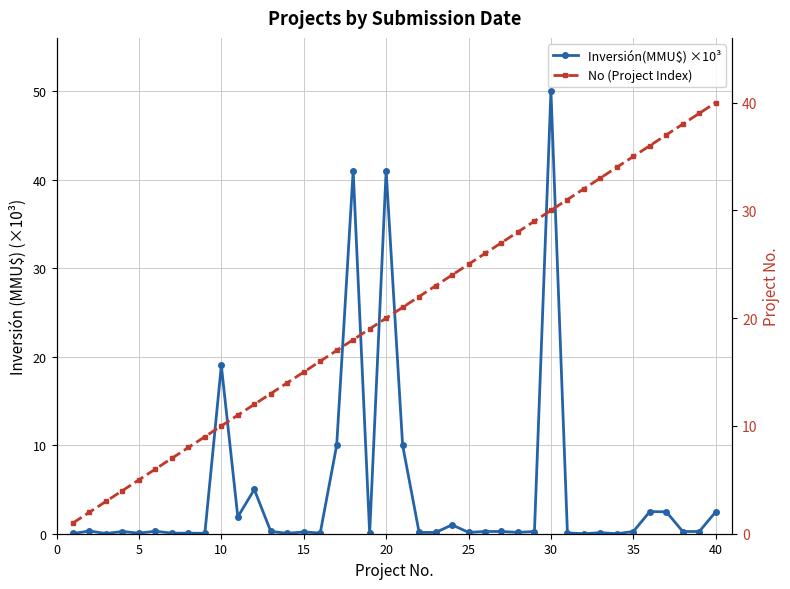

Does the chart display data point markers on the line(s)?

Yes